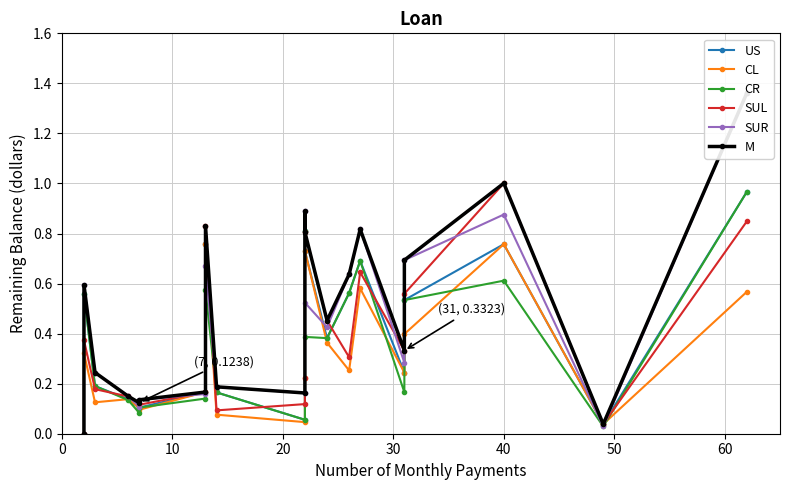

True or false: CL and CR intersect in this chart.

True